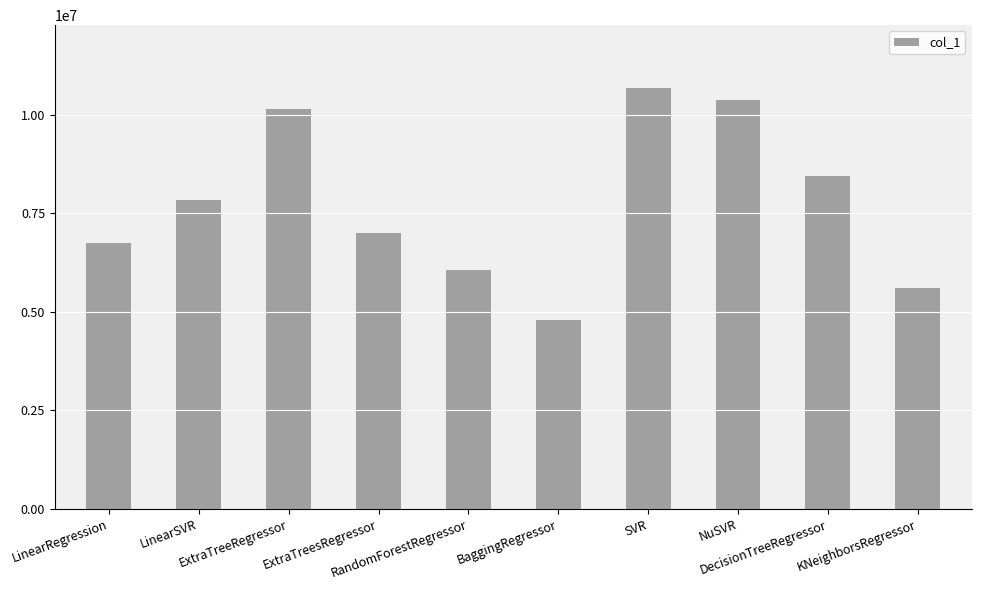

What is the change in value from ExtraTreeRegressor to KNeighborsRegressor?

-4544161.4